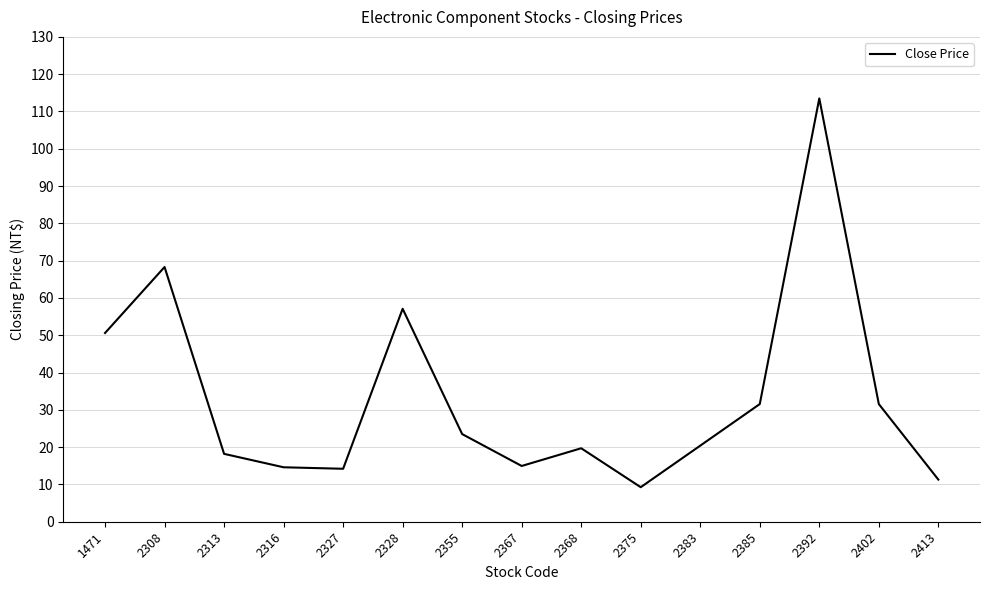

Which label corresponds to the smallest value in the chart?

2375